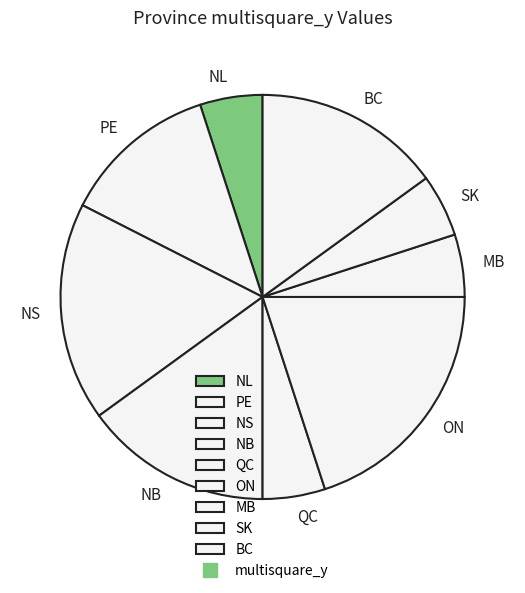

Is there a majority slice in this chart?

No